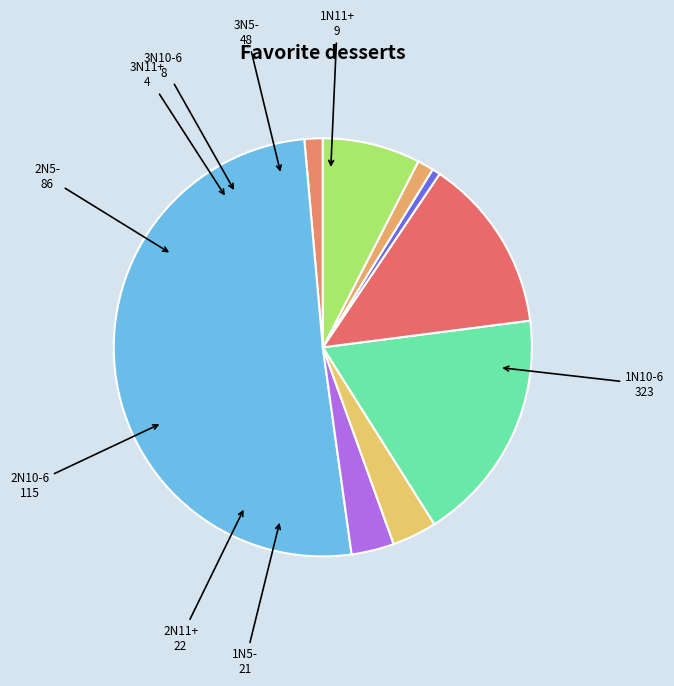

Combined, do 1N5- and 3N10-6 account for over 50%?

No